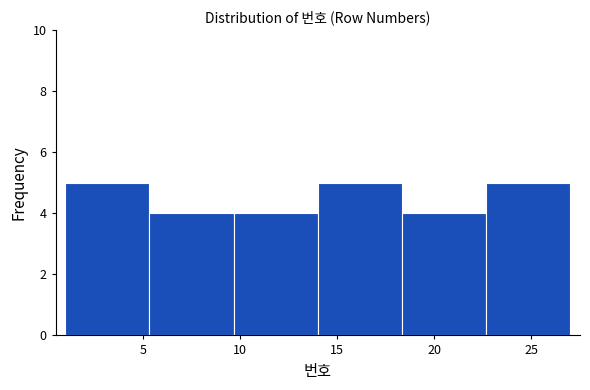

How tall is the bar that spans 14.0 to 18.5 on the x-axis? Neither the bar edges nor the heights are printed on the chart, so give them approximately, as read against the axes.

5